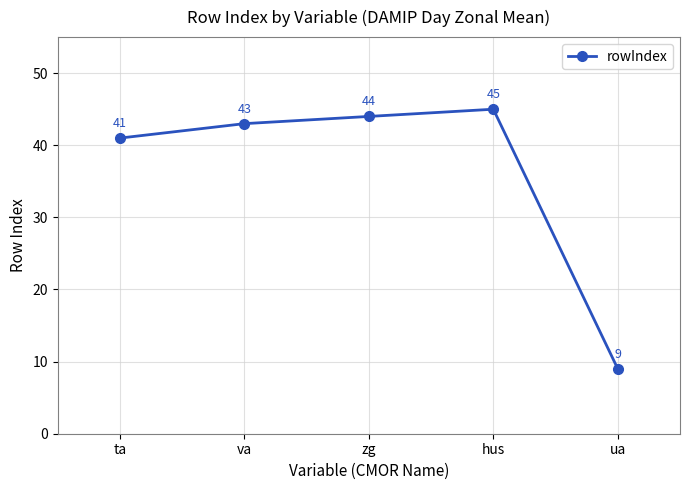

At which label is the value closest to 27?

ta